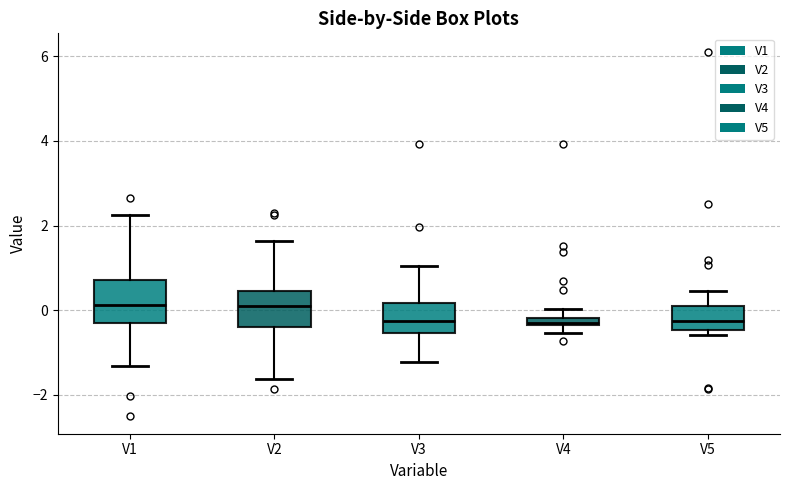

Where is the upper edge of the box for V4 on the y-axis? The values are not printed on the chart, so give them approximately, as read against the axis.

-0.2